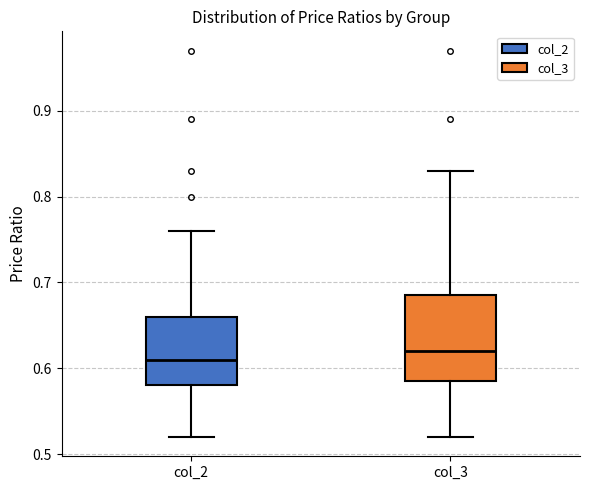

Which box is the tallest, from its lower edge to its upper edge?

col_3